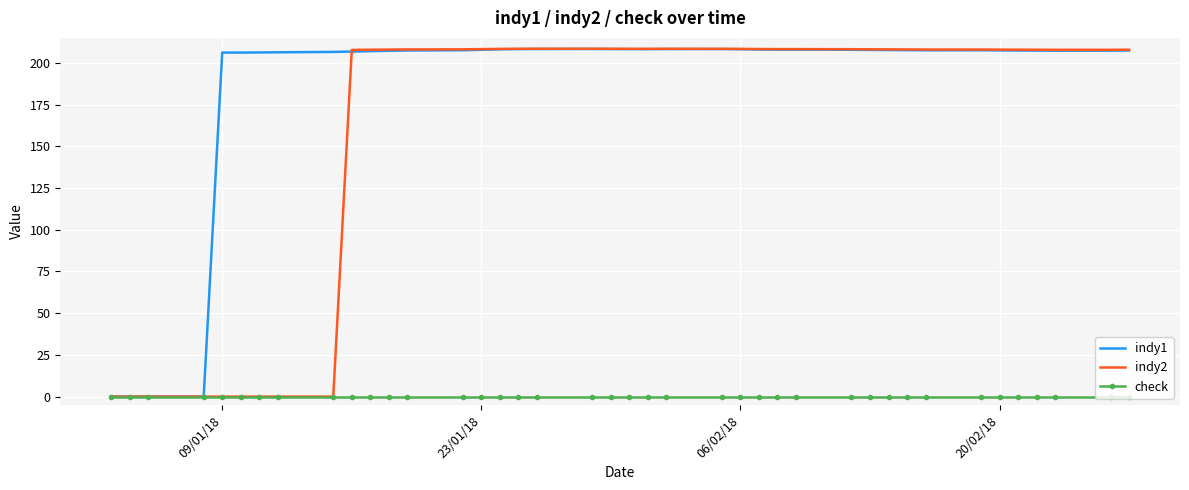

Which series has the widest spread of values?

indy2